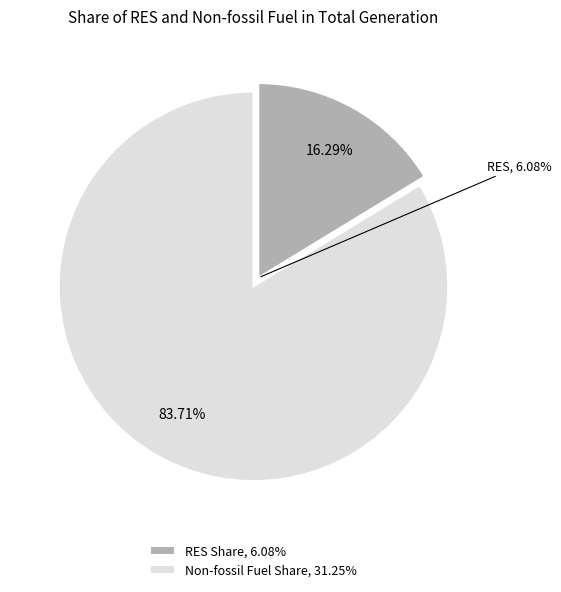

What is the ratio of the value at Share of RES in total generation (%) to the value at Share of Non-fossil fuel (Hydro, Nuclear)?

0.2